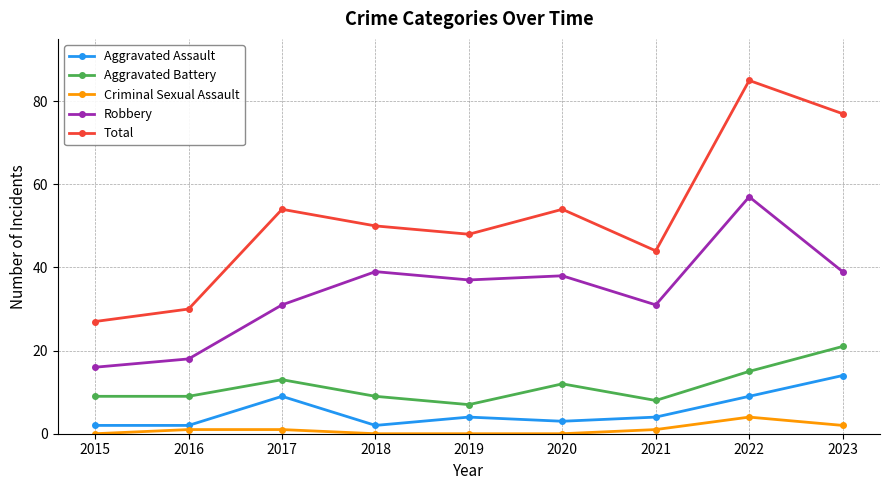

Is the value of Robbery at 2020 greater than the value of Aggravated Assault at 2023?

Yes